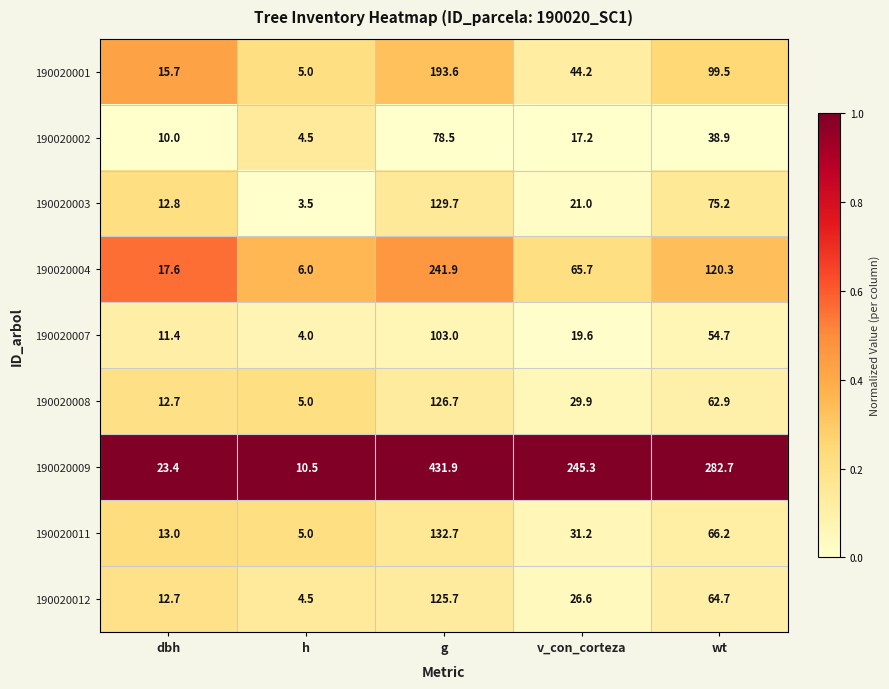

Which series changed the most between g and wt?

190020009